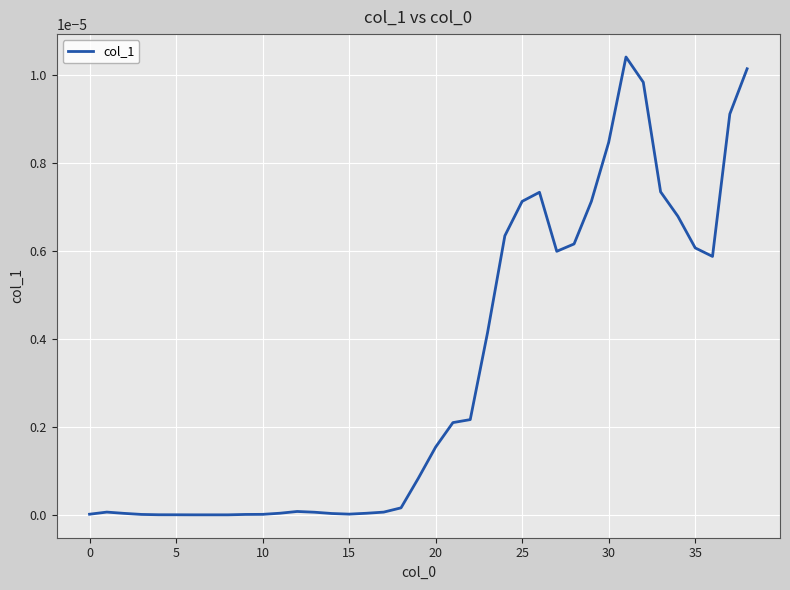

The chart shows a value of 0.0 at 0. True or false?

True